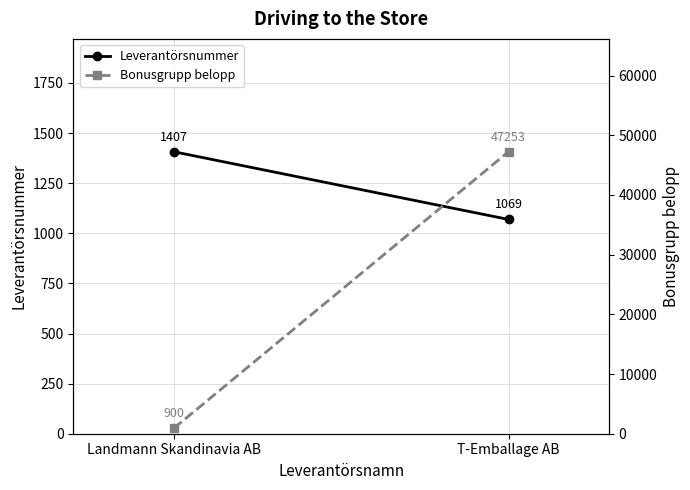

What is the difference between the maximum and minimum values in the Bonusgrupp belopp series?

46353